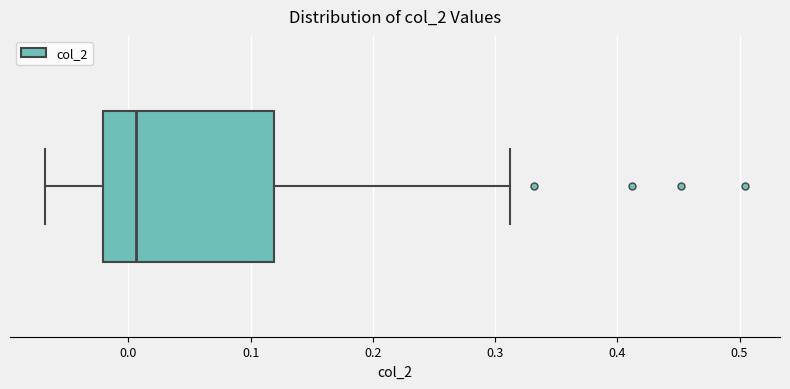

Read this box plot against the x-axis: the position of the median line, the range covered by the box, and the ends of both whiskers. The values are not printed on the chart, so give them approximately, as read against the axis.

median 0.01, box -0.02 to 0.12, whiskers -0.07 to 0.31